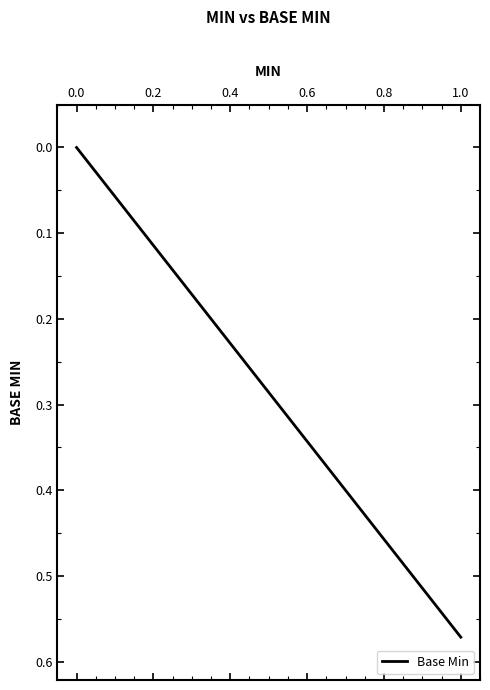

Reading right to left, what are all the values shown in this chart?

0.6	0.0